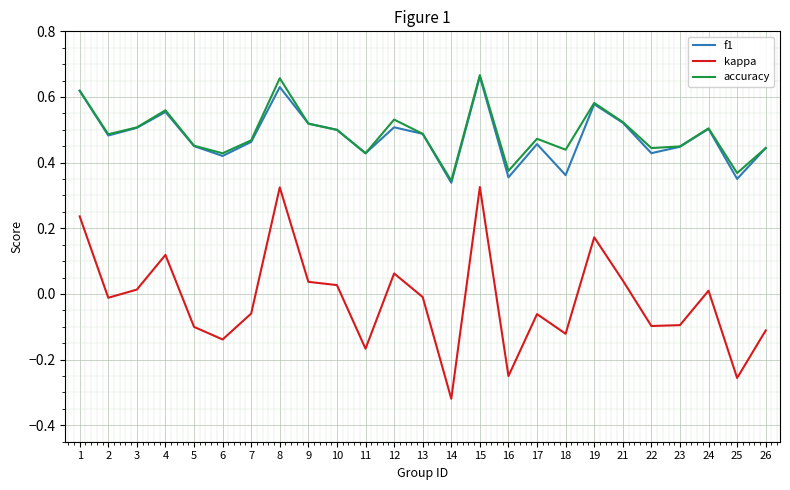

Does the chart have visible grid lines?

Yes